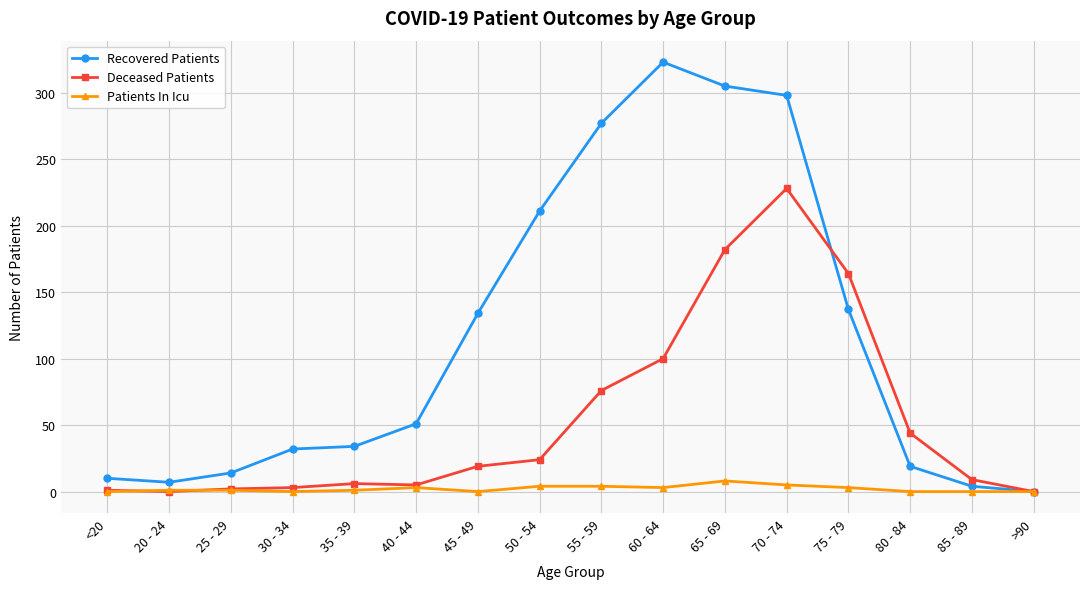

How many distinct data groups are displayed?

3